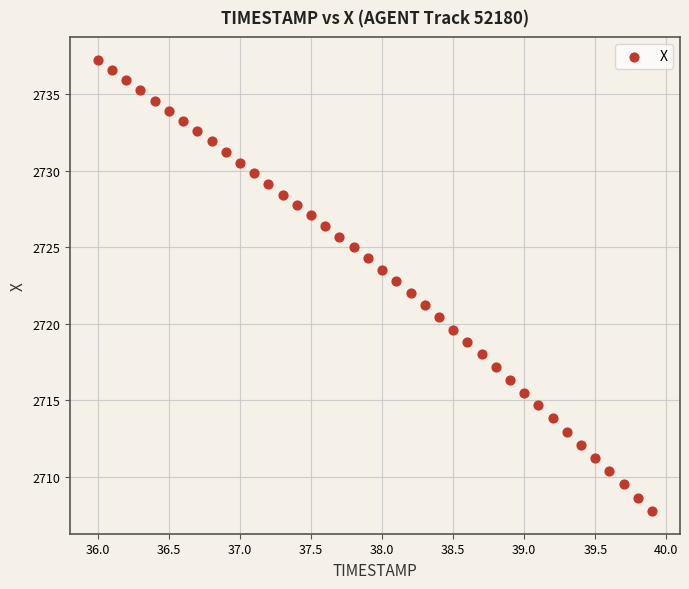

What is the range of Y values (max minus min)?

29.5